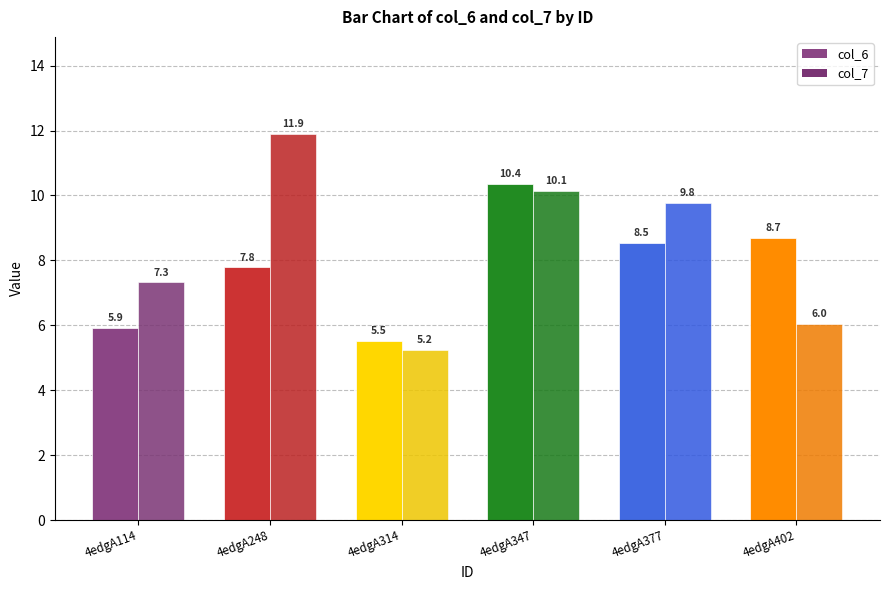

What value does the col_7 series have at 4edgA314?

5.2